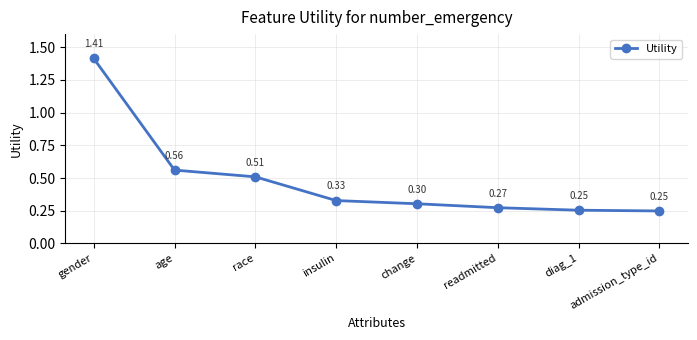

What is the sum of all values?

3.9